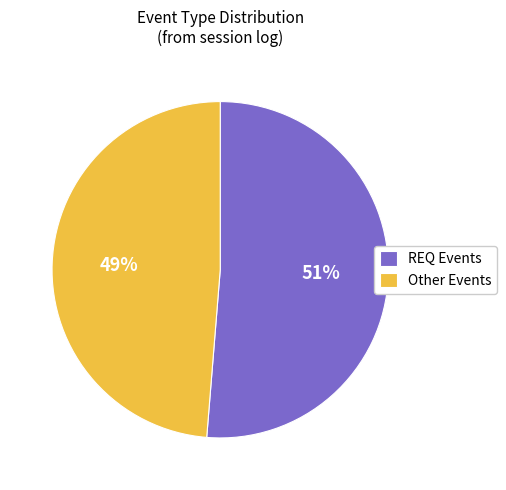

How many slices are in this pie chart?

2